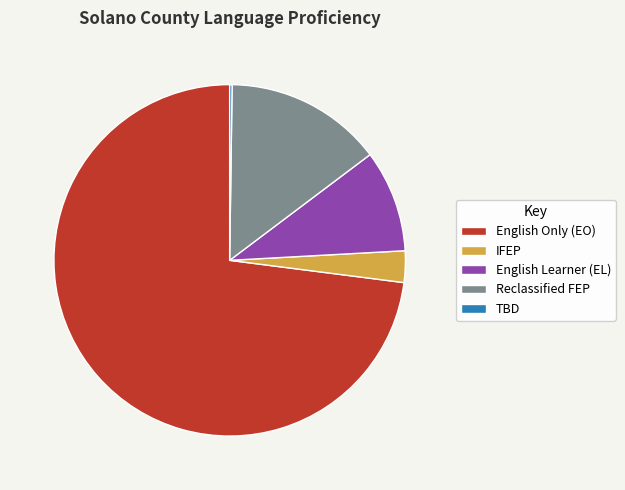

Is it true that IFEP is 3% of the pie?

True